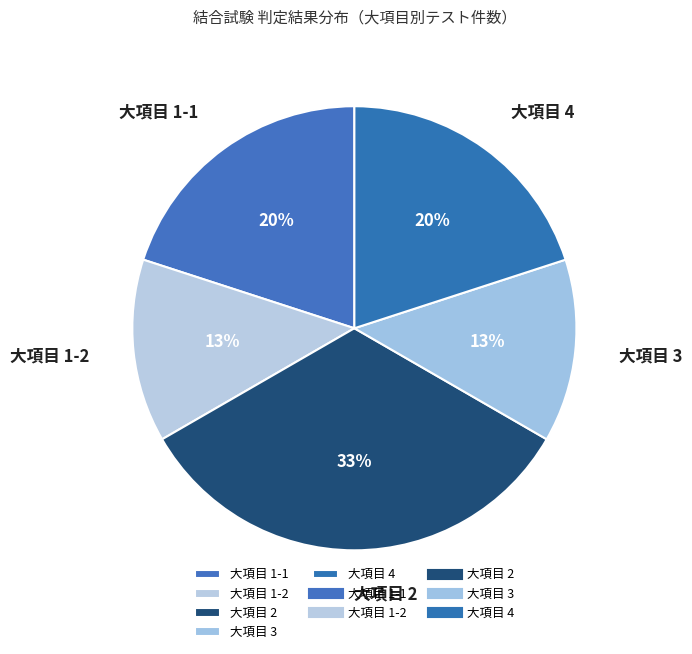

How many slices are in this pie chart?

5